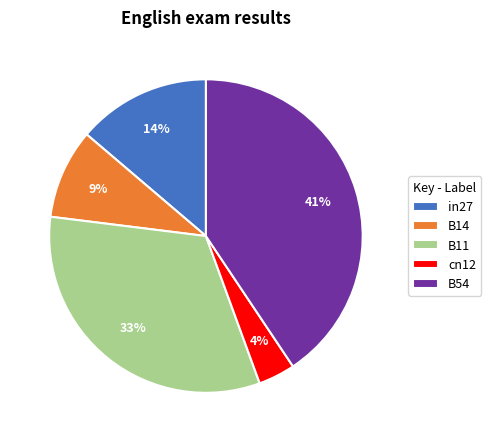

To the nearest percent, what is the difference between the largest and smallest slice percentages?

37%